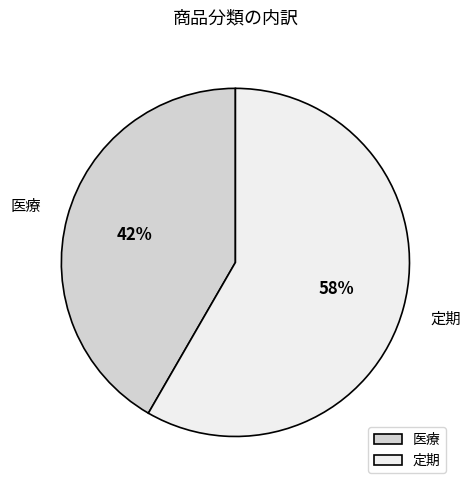

Which slice is the smallest?

医療